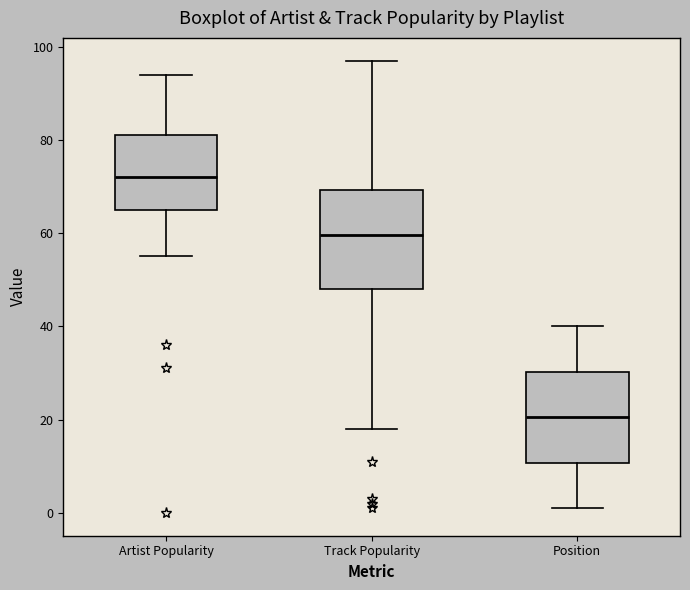

Reading left to right, transcribe this box plot: for each box, give where its median line is, the range the box spans, and where its two whiskers end, as read against the y-axis. The values are not printed on the chart, so give them approximately, as read against the axis.

Artist Popularity: median 72, box 66 to 82, whiskers 56 to 94
Track Popularity: median 60, box 48 to 70, whiskers 18 to 98
Position: median 20, box 10 to 30, whiskers 2 to 40